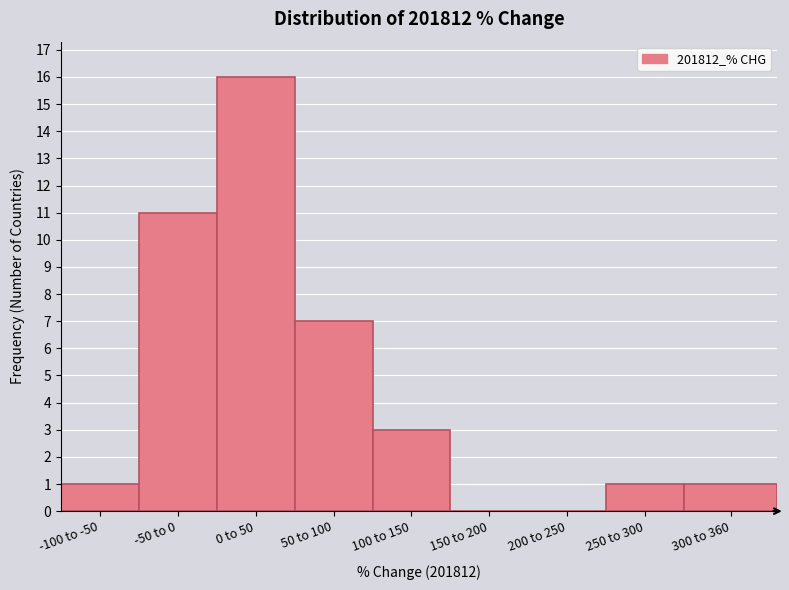

Reading left to right, transcribe all the data shown in this chart.

-100 to -50=1	-50 to 0=11	0 to 50=16	50 to 100=7	100 to 150=3	150 to 200=0	200 to 250=0	250 to 300=1	300 to 360=1